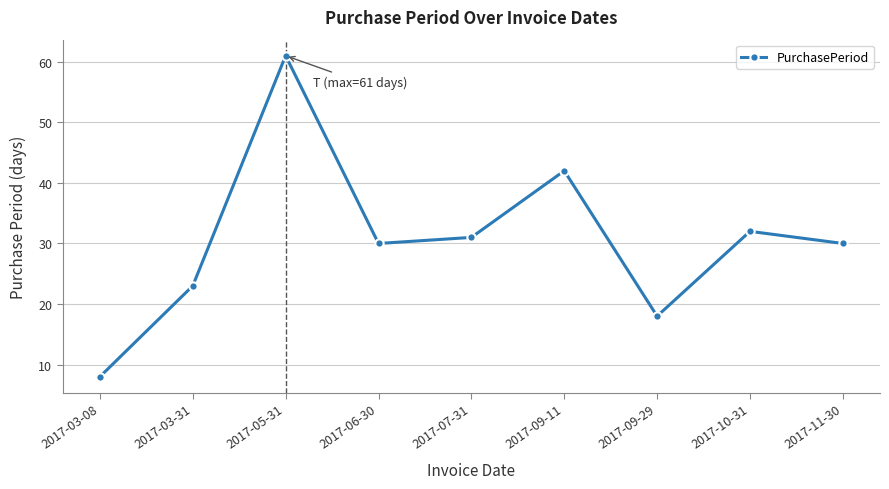

At which label does the data first exceed 30?

2017-05-31